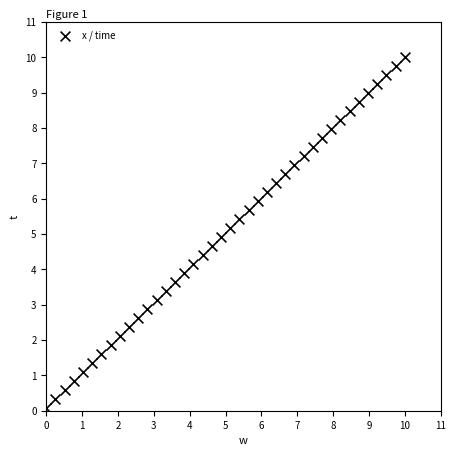

What is the range of X values (max minus min)?

10.0